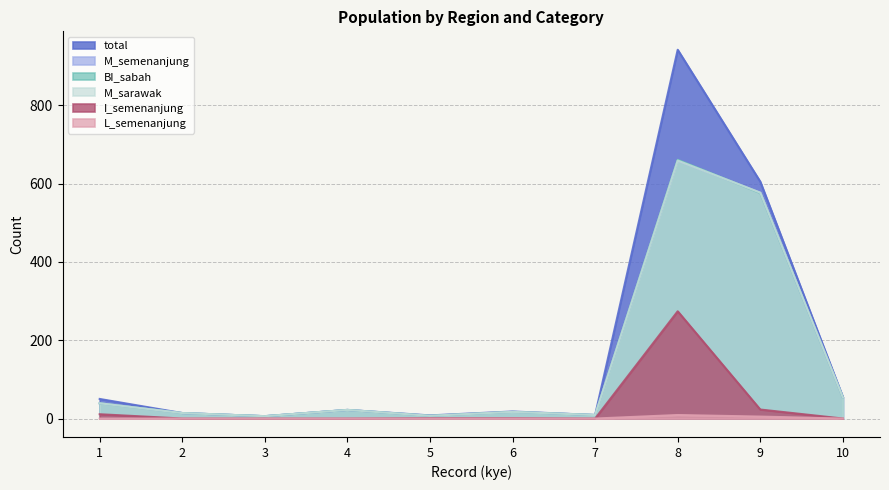

True or false: M_sarawak and M_semenanjung cross at least once.

False